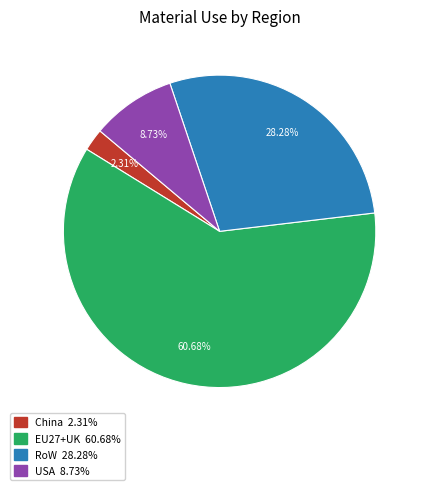

Does USA account for over 50% of the chart?

No